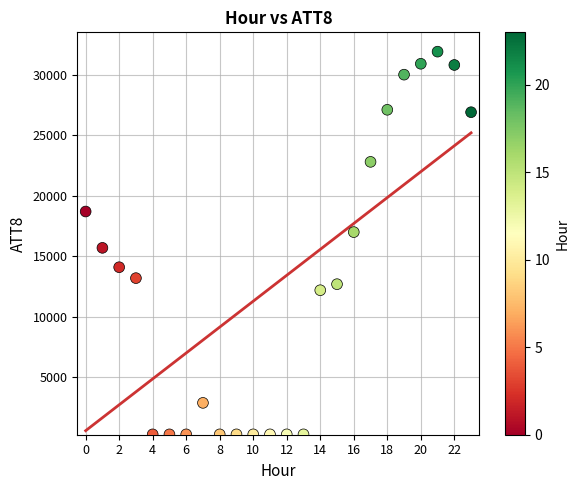

What Y value in the scatter plot is closest to 16100?

15700